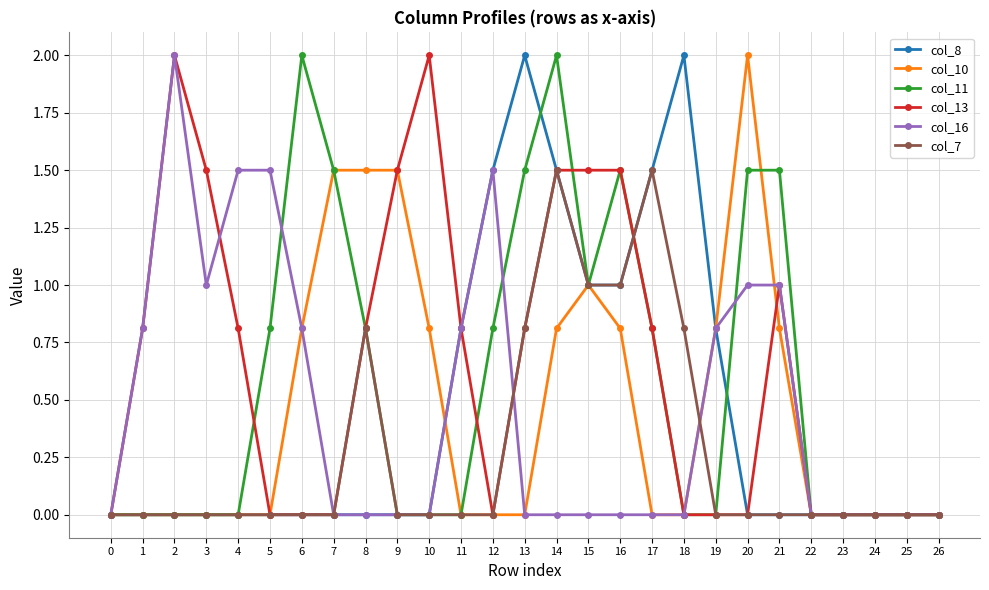

Reading right to left, what are all the values shown in this chart?

col_8: 26=0.0	25=0.0	24=0.0	23=0.0	22=0.0	21=0.0	20=0.0	19=0.8	18=2.0	17=1.5	16=1.0	15=1.0	14=1.5	13=2.0	12=1.5	11=0.8	10=0.0	9=0.0	8=0.0	7=0.0	6=0.0	5=0.0	4=0.0	3=0.0	2=0.0	1=0.0	0=0.0
col_10: 26=0.0	25=0.0	24=0.0	23=0.0	22=0.0	21=0.8	20=2.0	19=0.8	18=0.0	17=0.0	16=0.8	15=1.0	14=0.8	13=0.0	12=0.0	11=0.0	10=0.8	9=1.5	8=1.5	7=1.5	6=0.8	5=0.0	4=0.0	3=0.0	2=0.0	1=0.0	0=0.0
col_11: 26=0.0	25=0.0	24=0.0	23=0.0	22=0.0	21=1.5	20=1.5	19=0.0	18=0.0	17=0.8	16=1.5	15=1.0	14=2.0	13=1.5	12=0.8	11=0.0	10=0.0	9=0.0	8=0.8	7=1.5	6=2.0	5=0.8	4=0.0	3=0.0	2=0.0	1=0.0	0=0.0
col_13: 26=0.0	25=0.0	24=0.0	23=0.0	22=0.0	21=1.0	20=0.0	19=0.0	18=0.0	17=0.8	16=1.5	15=1.5	14=1.5	13=0.8	12=0.0	11=0.8	10=2.0	9=1.5	8=0.8	7=0.0	6=0.0	5=0.0	4=0.8	3=1.5	2=2.0	1=0.8	0=0.0
col_16: 26=0.0	25=0.0	24=0.0	23=0.0	22=0.0	21=1.0	20=1.0	19=0.8	18=0.0	17=0.0	16=0.0	15=0.0	14=0.0	13=0.0	12=1.5	11=0.8	10=0.0	9=0.0	8=0.0	7=0.0	6=0.8	5=1.5	4=1.5	3=1.0	2=2.0	1=0.8	0=0.0
col_7: 26=0.0	25=0.0	24=0.0	23=0.0	22=0.0	21=0.0	20=0.0	19=0.0	18=0.8	17=1.5	16=1.0	15=1.0	14=1.5	13=0.8	12=0.0	11=0.0	10=0.0	9=0.0	8=0.8	7=0.0	6=0.0	5=0.0	4=0.0	3=0.0	2=0.0	1=0.0	0=0.0